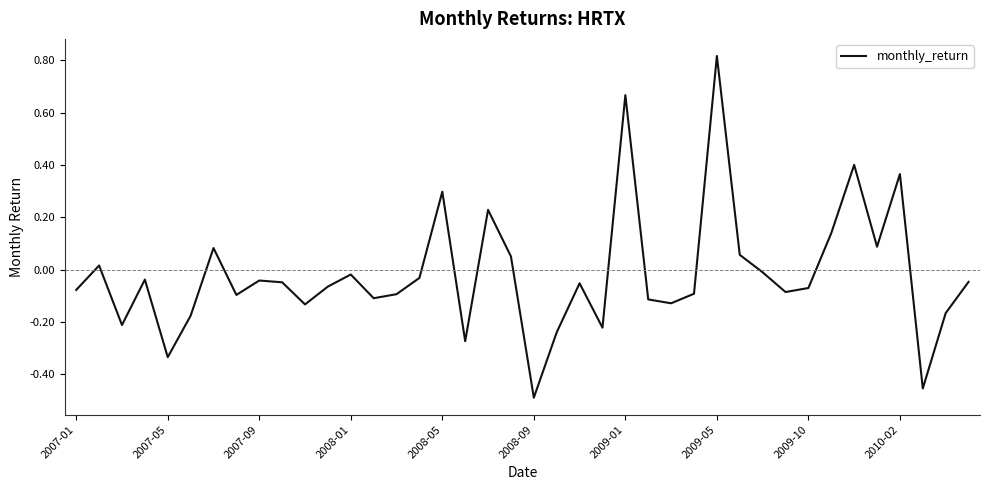

What is the difference between the maximum and minimum values?

1.3